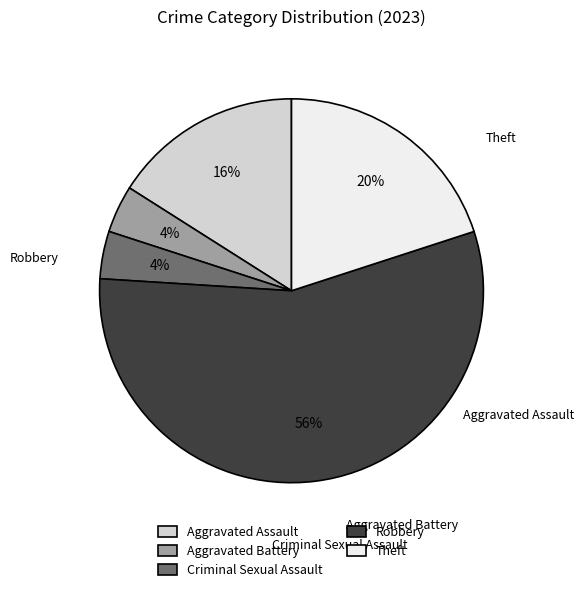

What percentage is the Criminal Sexual Assault slice, to the nearest percent?

4%